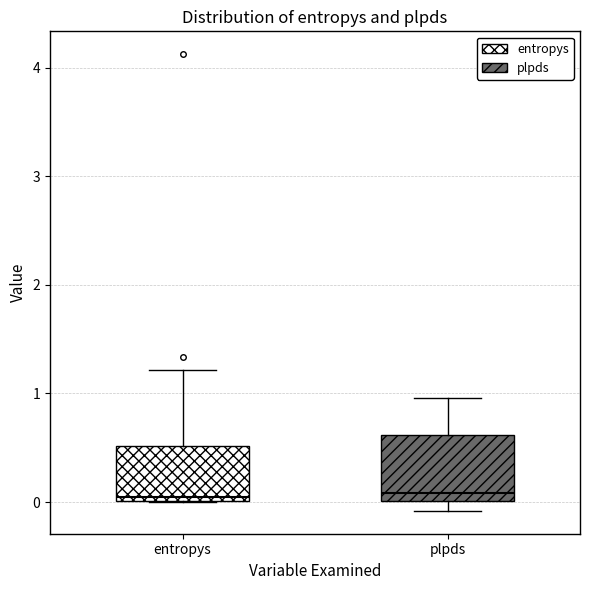

Reading left to right, transcribe this box plot: for each box, give where its median line is, the range the box spans, and where its two whiskers end, as read against the y-axis. The values are not printed on the chart, so give them approximately, as read against the axis.

entropys: median 0.1, box 0.0 to 0.5, whiskers 0.0 to 1.2
plpds: median 0.1, box 0.0 to 0.6, whiskers -0.1 to 1.0